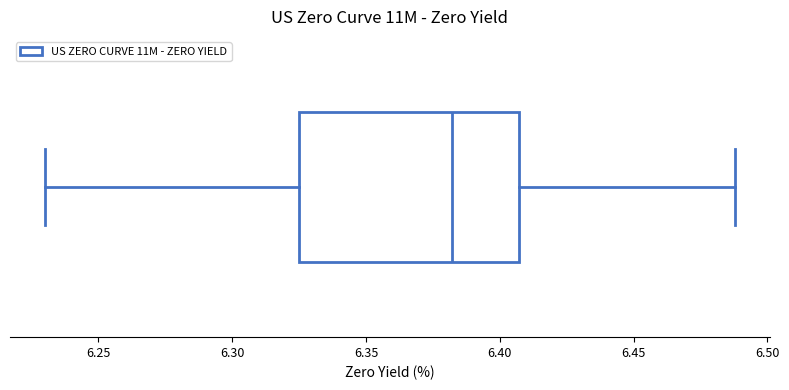

Where does the right whisker of the box end on the x-axis? The values are not printed on the chart, so give them approximately, as read against the axis.

6.490